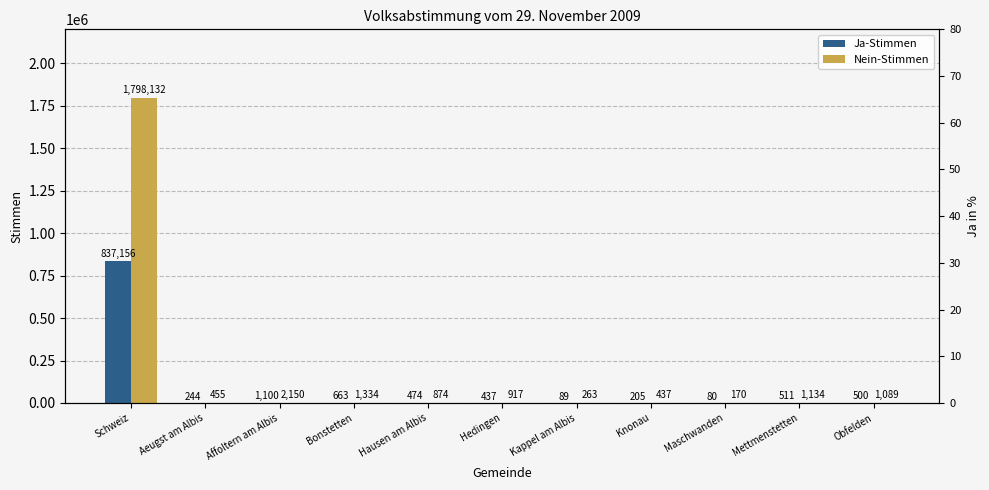

Reading left to right, extract all data points from this chart.

Ja-Stimmen: Schweiz=837156	Aeugst am Albis=244	Affoltern am Albis=1100	Bonstetten=663	Hausen am Albis=474	Hedingen=437	Kappel am Albis=89	Knonau=205	Maschwanden=80	Mettmenstetten=511	Obfelden=500
Nein-Stimmen: Schweiz=1798132	Aeugst am Albis=455	Affoltern am Albis=2150	Bonstetten=1334	Hausen am Albis=874	Hedingen=917	Kappel am Albis=263	Knonau=437	Maschwanden=170	Mettmenstetten=1134	Obfelden=1089